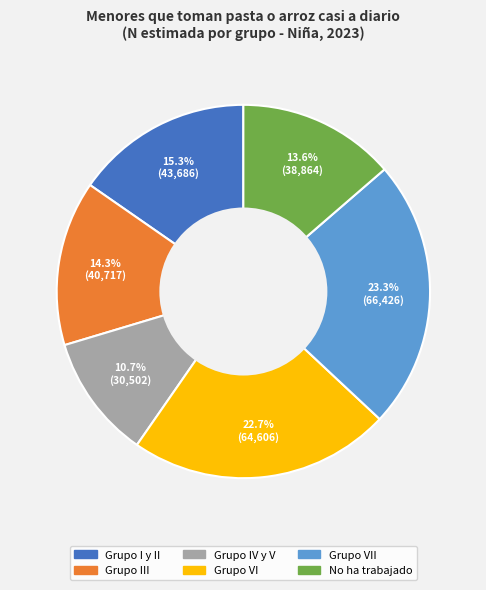

Is there any slice that represents more than half of the pie?

No